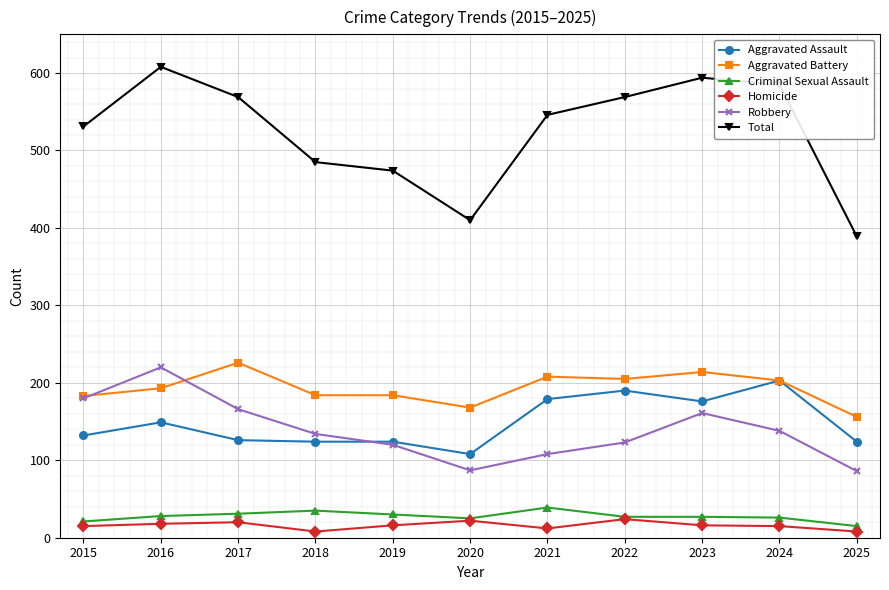

What is the value of the Criminal Sexual Assault point at the 8th from the left?

27